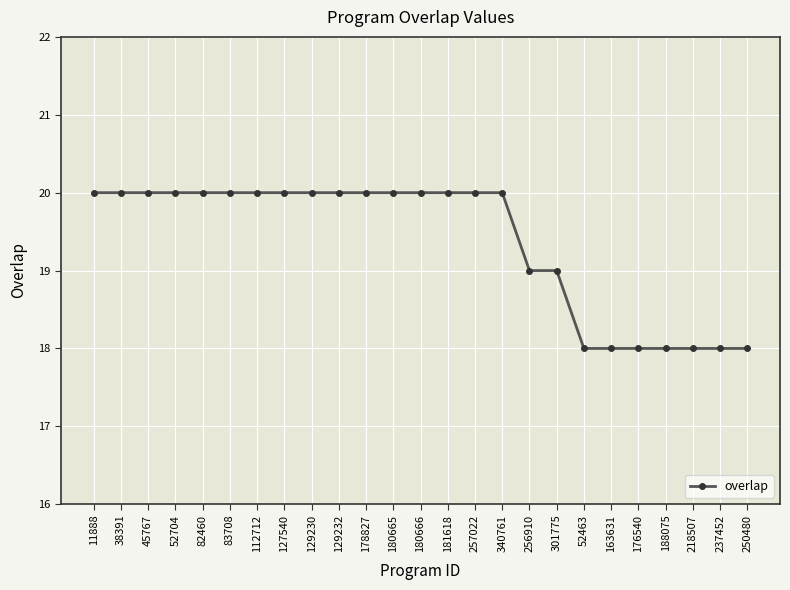

Count the values in the range 18 to 20.

25